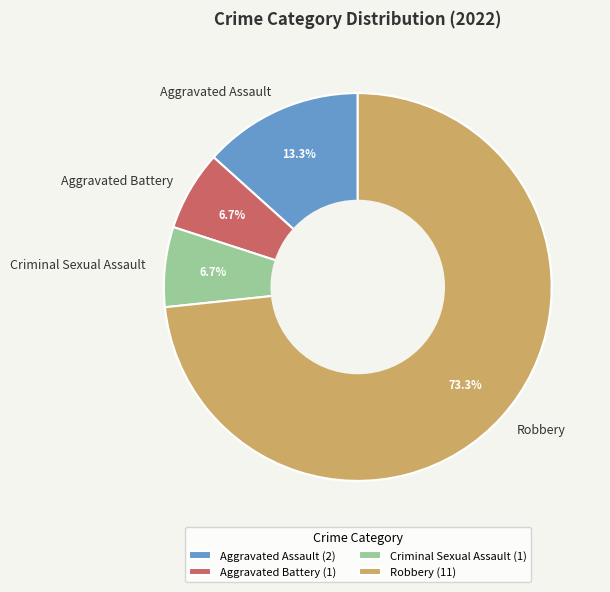

Is there any slice that represents more than half of the pie?

Yes